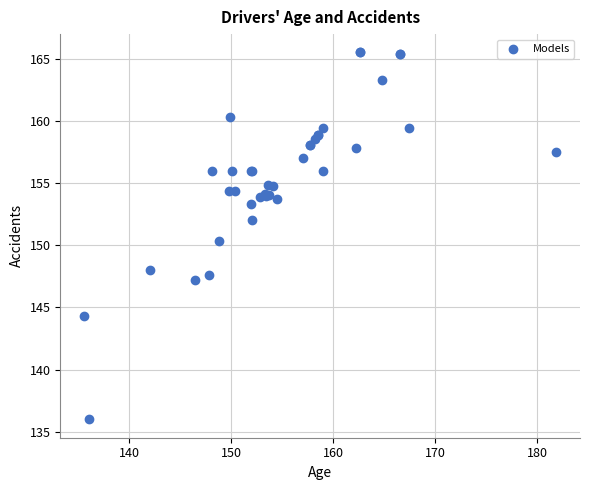

What Y value in the scatter plot is closest to 150?

150.4